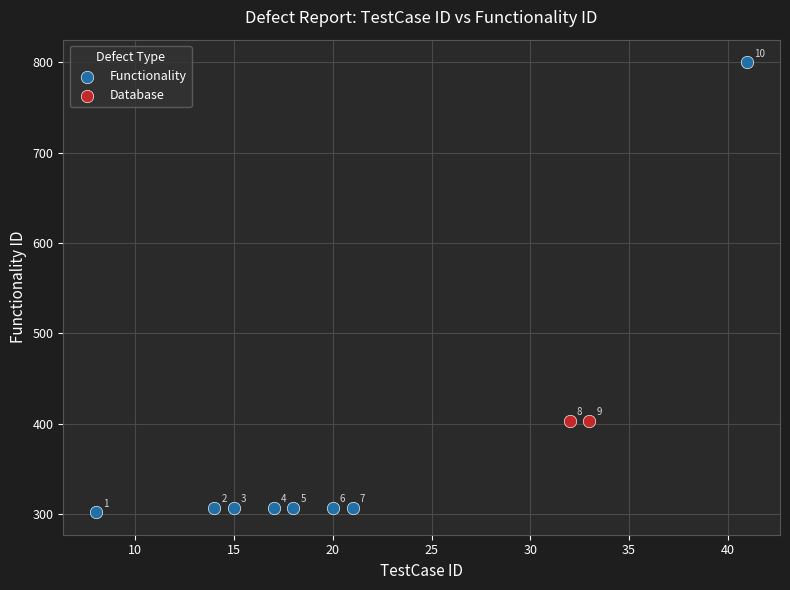

Which series contains the lowest Y value?

Functionality